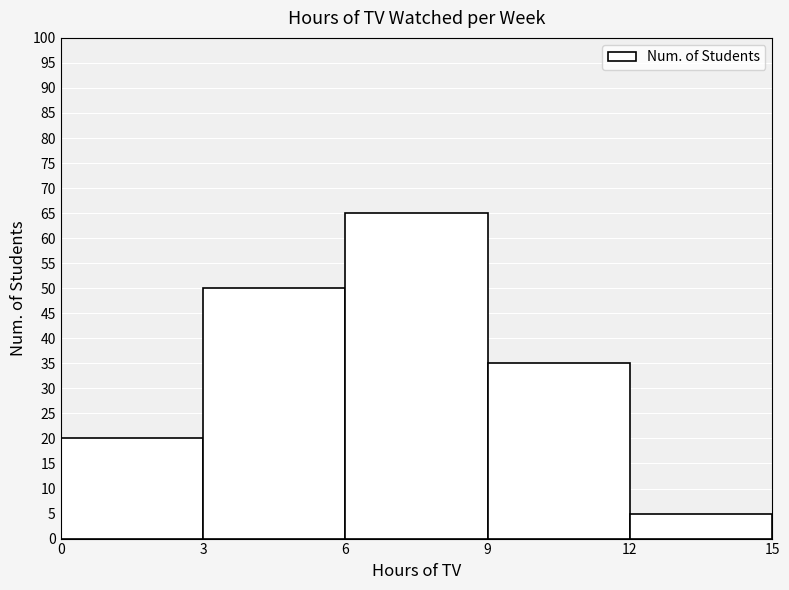

Over which range of the x-axis is the bar tallest?

6 to 9